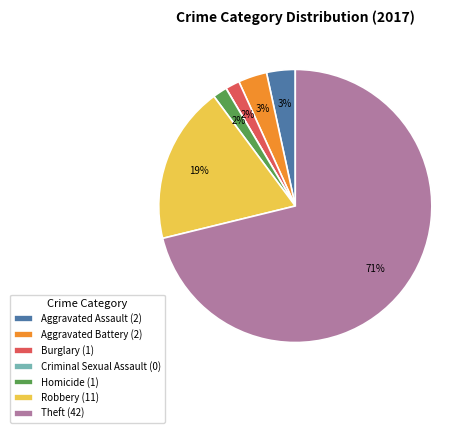

The Theft (42) slice represents 71% of the pie. True or false?

True